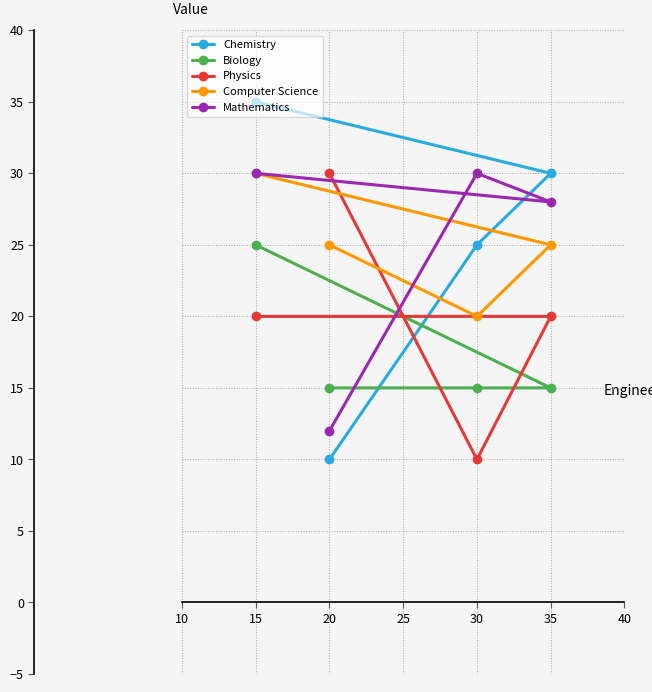

What is the maximum value for Mathematics?

30